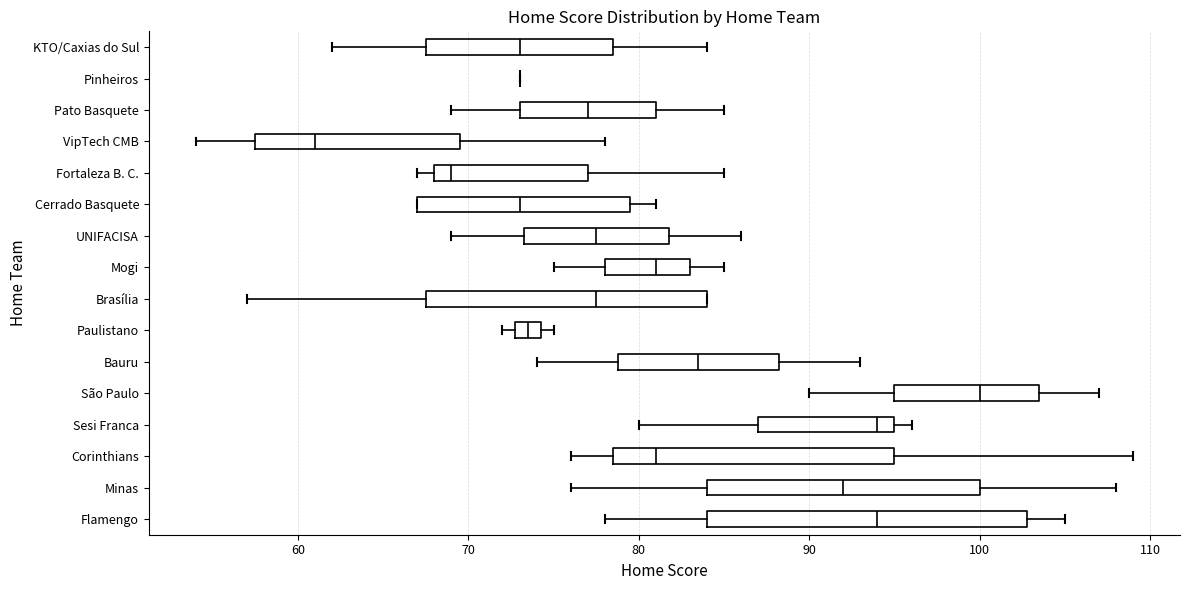

Where does the median line of the box for Flamengo sit on the x-axis? The values are not printed on the chart, so give them approximately, as read against the axis.

94